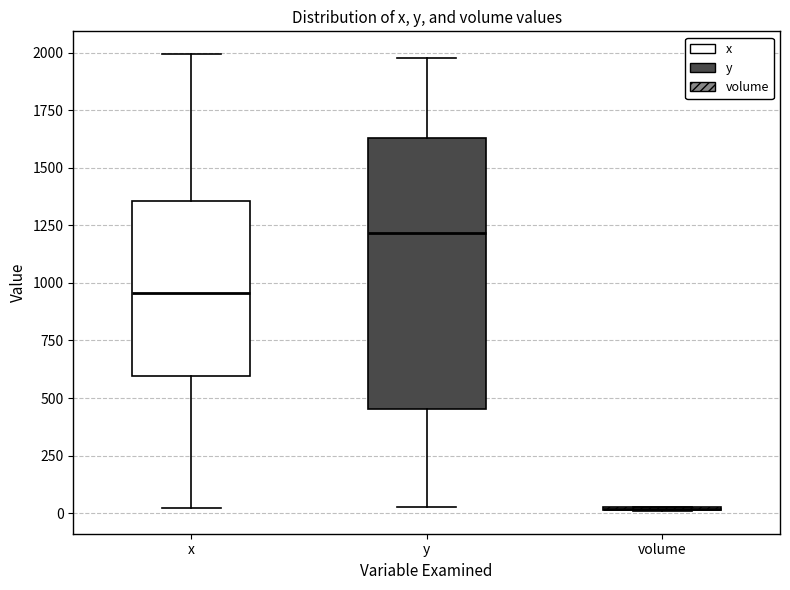

Reading left to right, transcribe this box plot: for each box, give where its median line is, the range the box spans, and where its two whiskers end, as read against the y-axis. The values are not printed on the chart, so give them approximately, as read against the axis.

x: median 950, box 600 to 1350, whiskers 0 to 2000
y: median 1200, box 450 to 1650, whiskers 50 to 2000
volume: box collapsed to a line at 0, whiskers 0 to 50